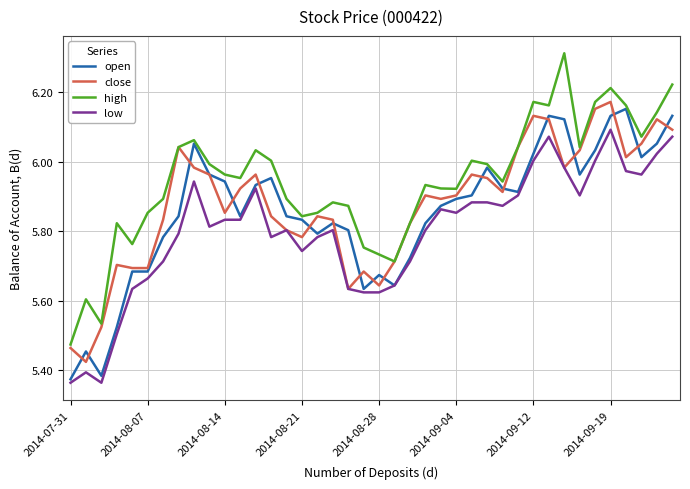

Rank the series by their maximum value, from highest to lowest.

high, close, open, low